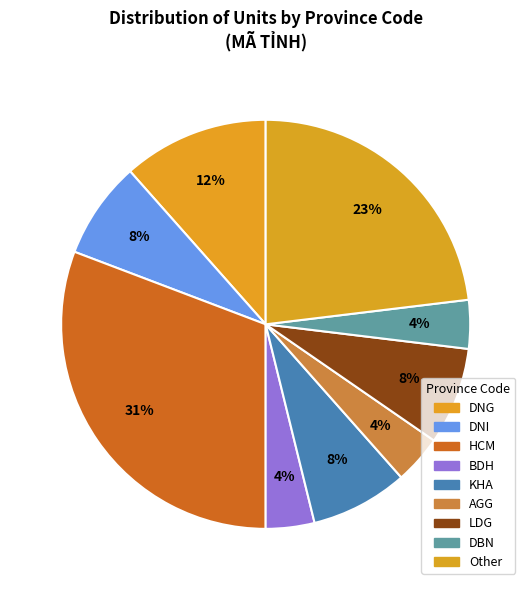

Which slice is the largest?

HCM